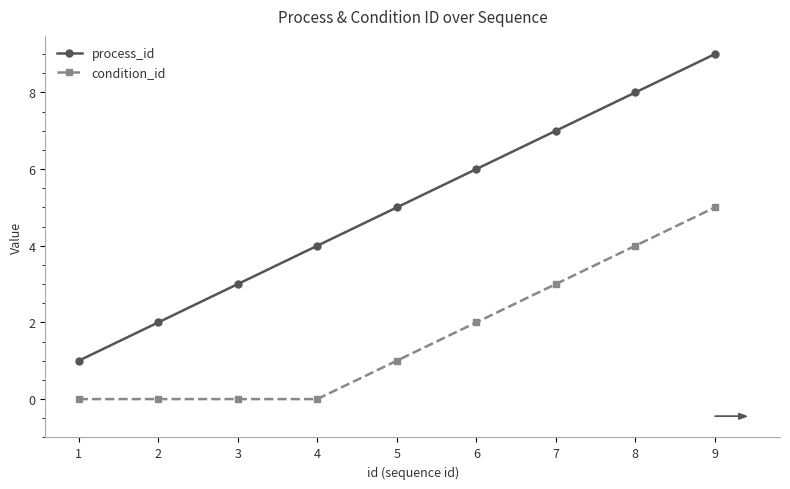

At which category is the sum across all series the highest?

9